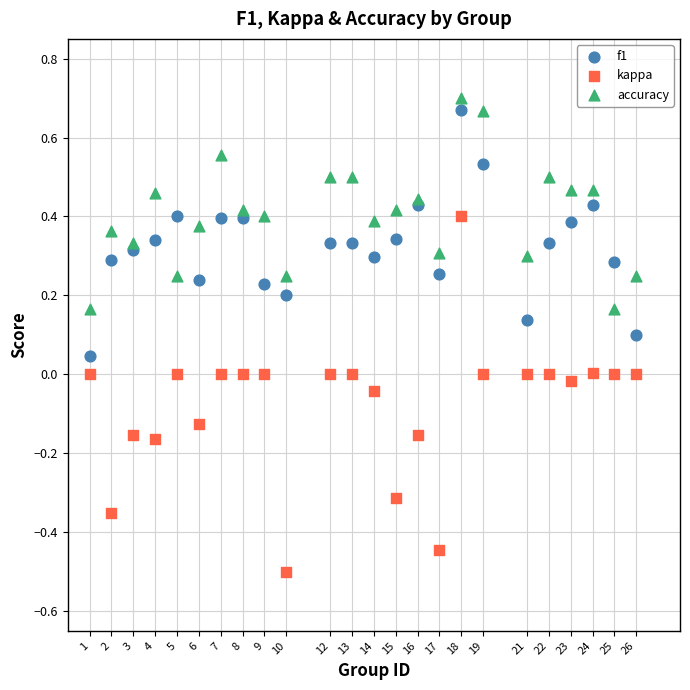

Which series has the widest spread of Y values?

kappa